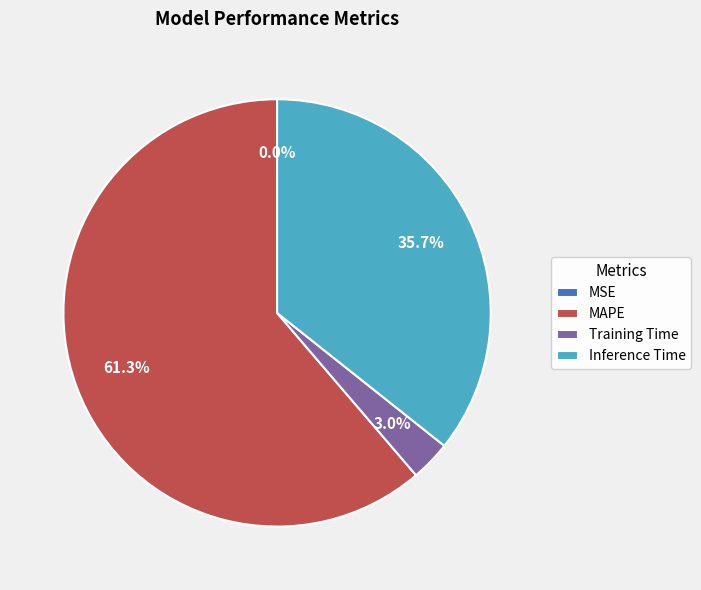

Which category has the biggest portion of the pie?

MAPE